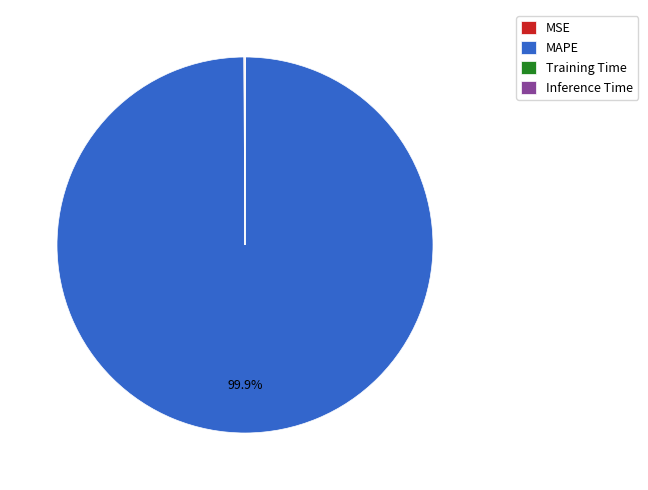

Is there any slice that represents more than half of the pie?

Yes